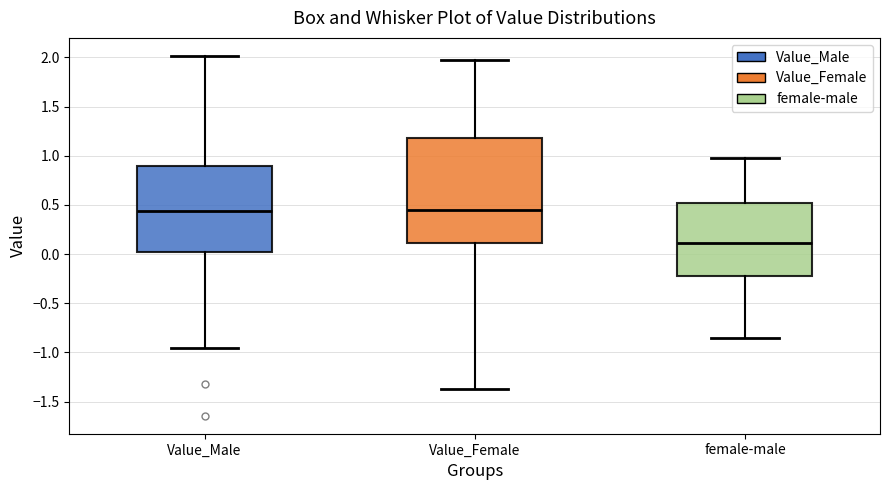

Where does the median line of the box for Value_Female sit on the y-axis? The values are not printed on the chart, so give them approximately, as read against the axis.

0.45